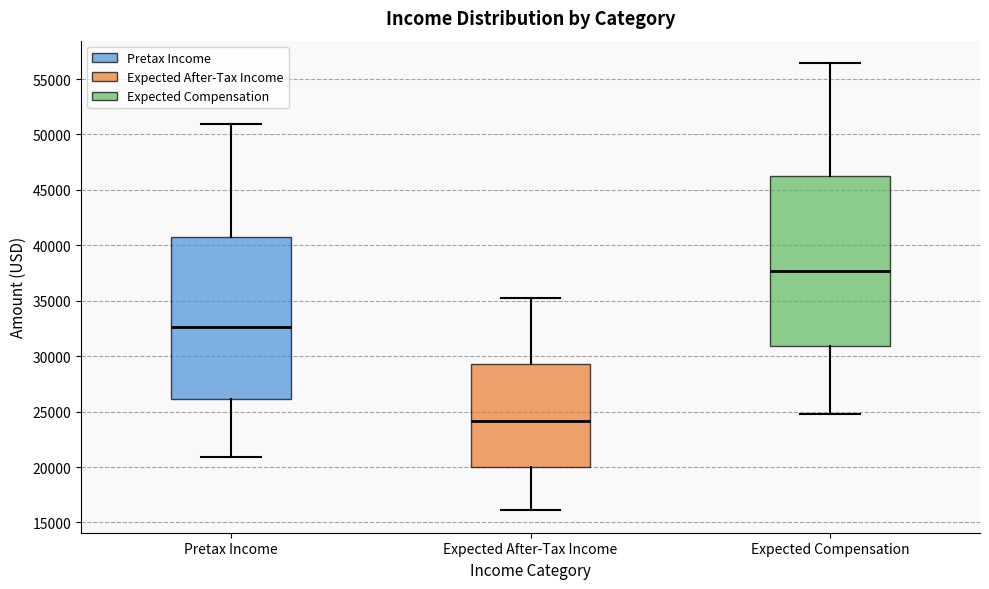

Reading left to right, read every box against the y-axis: the position of its median line, the range the box covers, and the ends of its whiskers. The values are not printed on the chart, so give them approximately, as read against the axis.

Pretax Income: median 32500, box 26000 to 41000, whiskers 21000 to 51000
Expected After-Tax Income: median 24000, box 20000 to 29500, whiskers 16000 to 35000
Expected Compensation: median 37500, box 31000 to 46500, whiskers 25000 to 56500